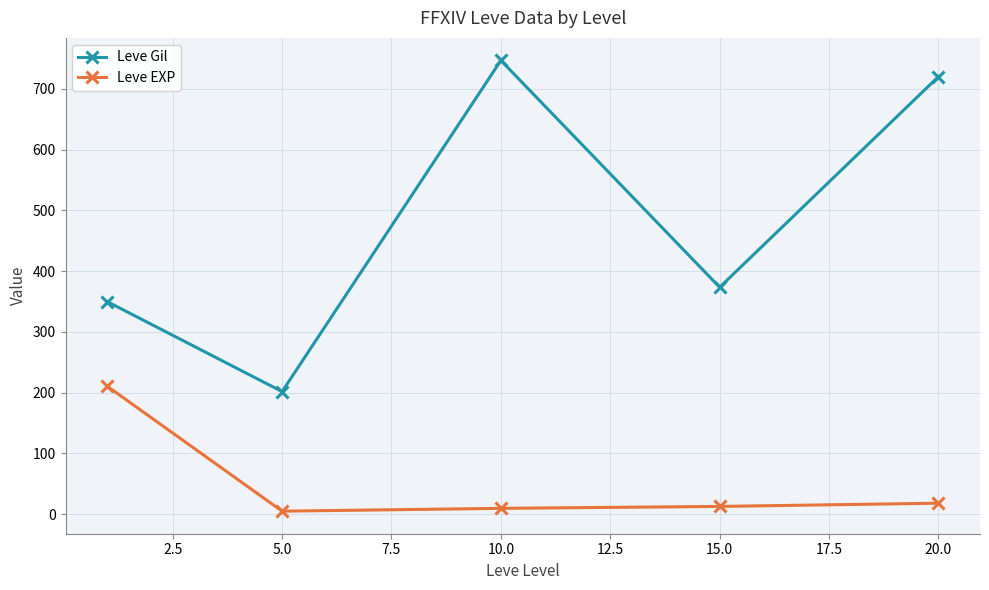

True or false: Leve EXP and Leve Gil intersect in this chart.

False